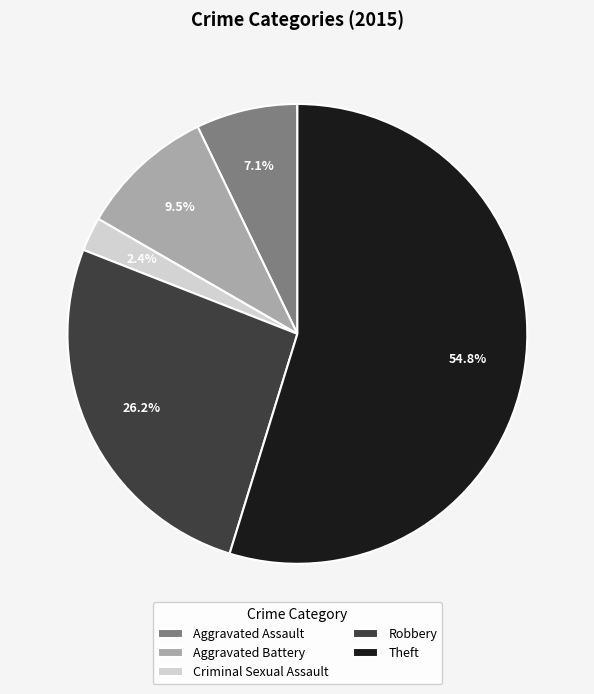

What portion of the pie excludes Robbery?

73.8%